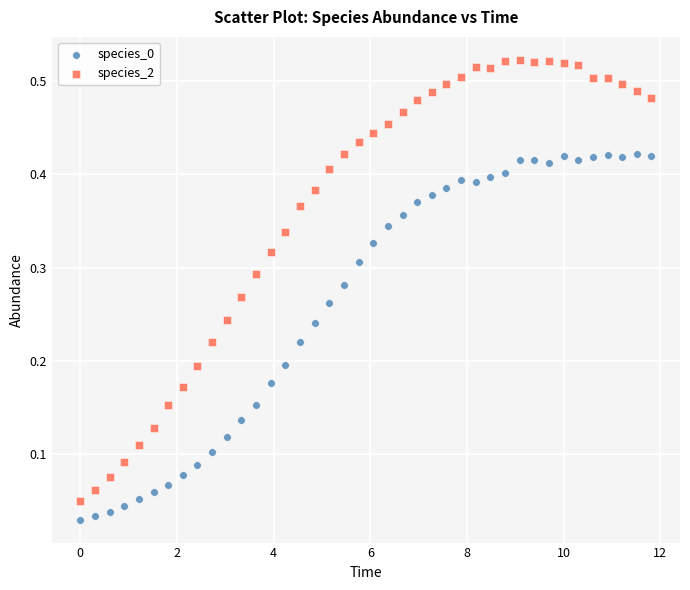

Which series contains the highest Y value?

species_2